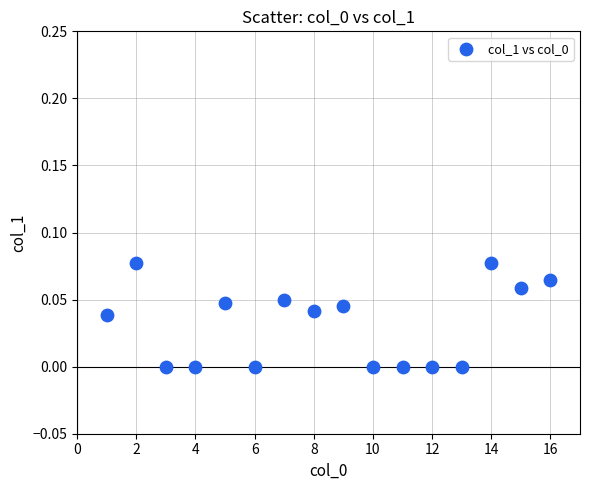

What is the range of X values (max minus min)?

15.0